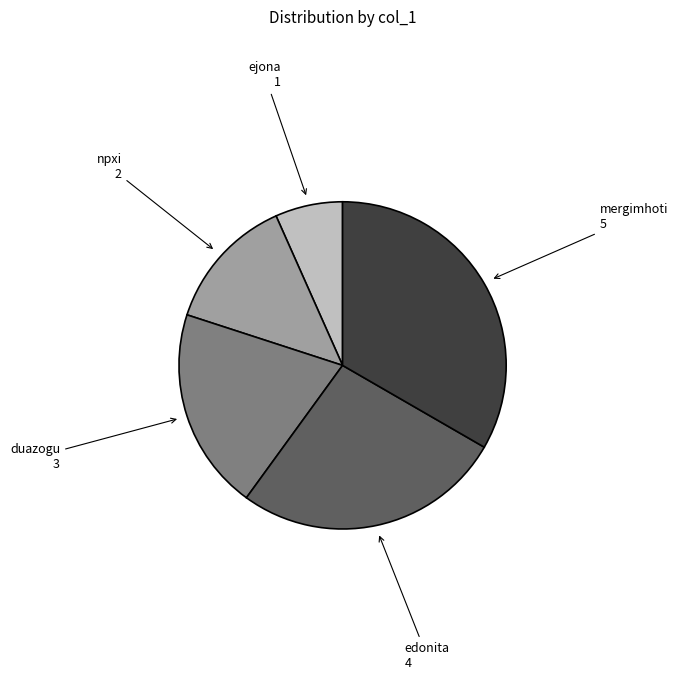

Is there a majority slice in this chart?

No